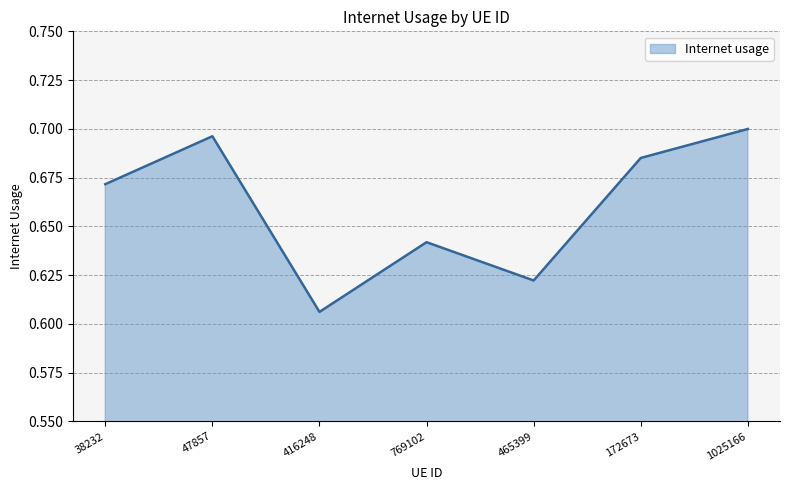

What is the sum of all values?

4.6